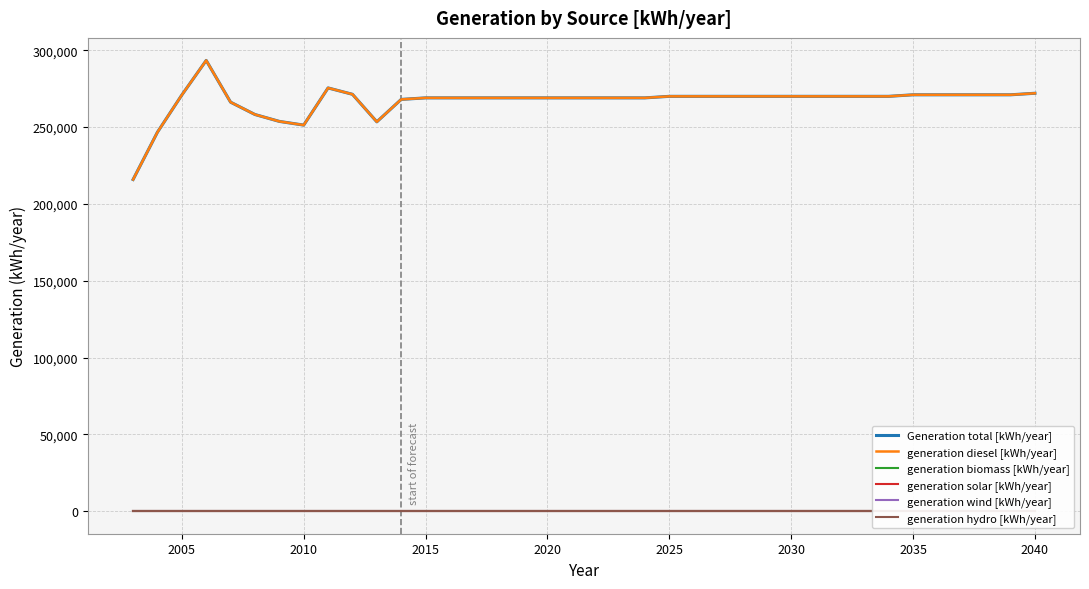

Which series has the largest range (max minus min)?

Generation total [kWh/year]